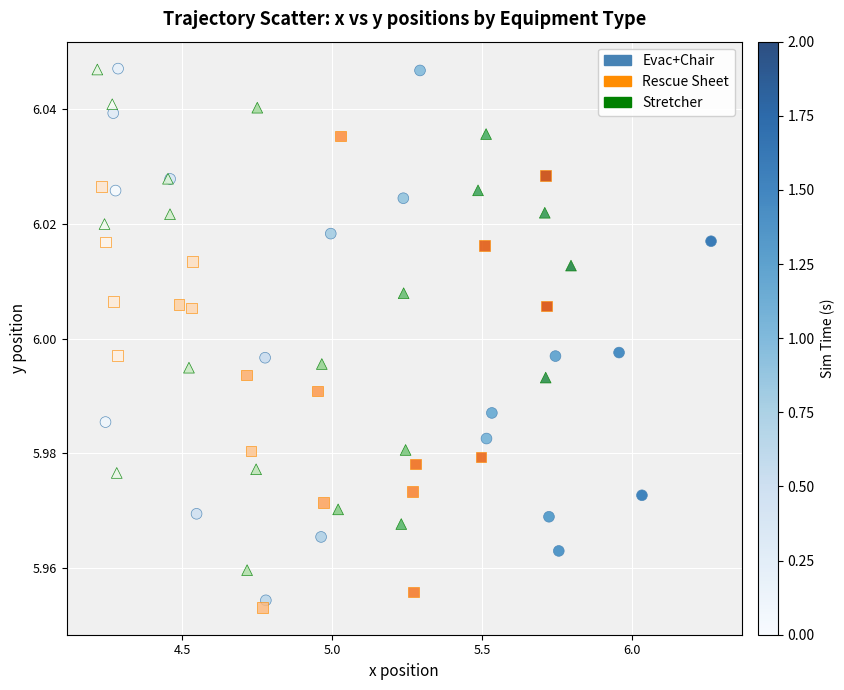

Which series has the largest Y range (max minus min)?

Evac+Chair